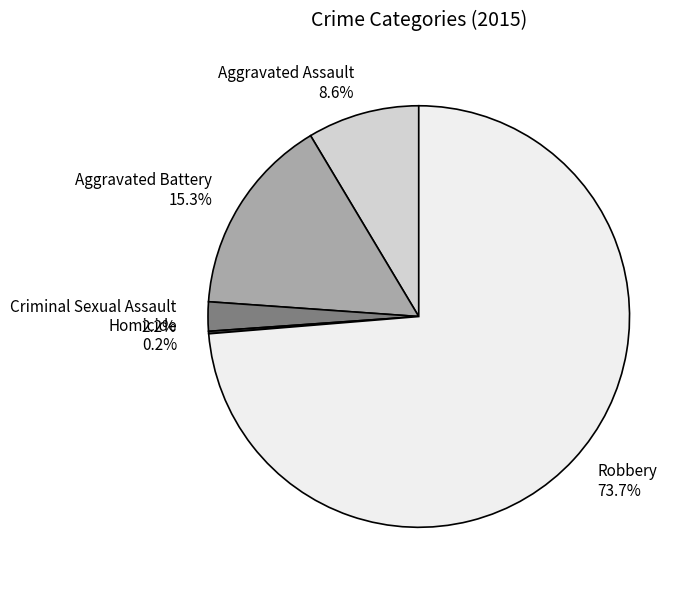

Which category has the biggest portion of the pie?

Robbery